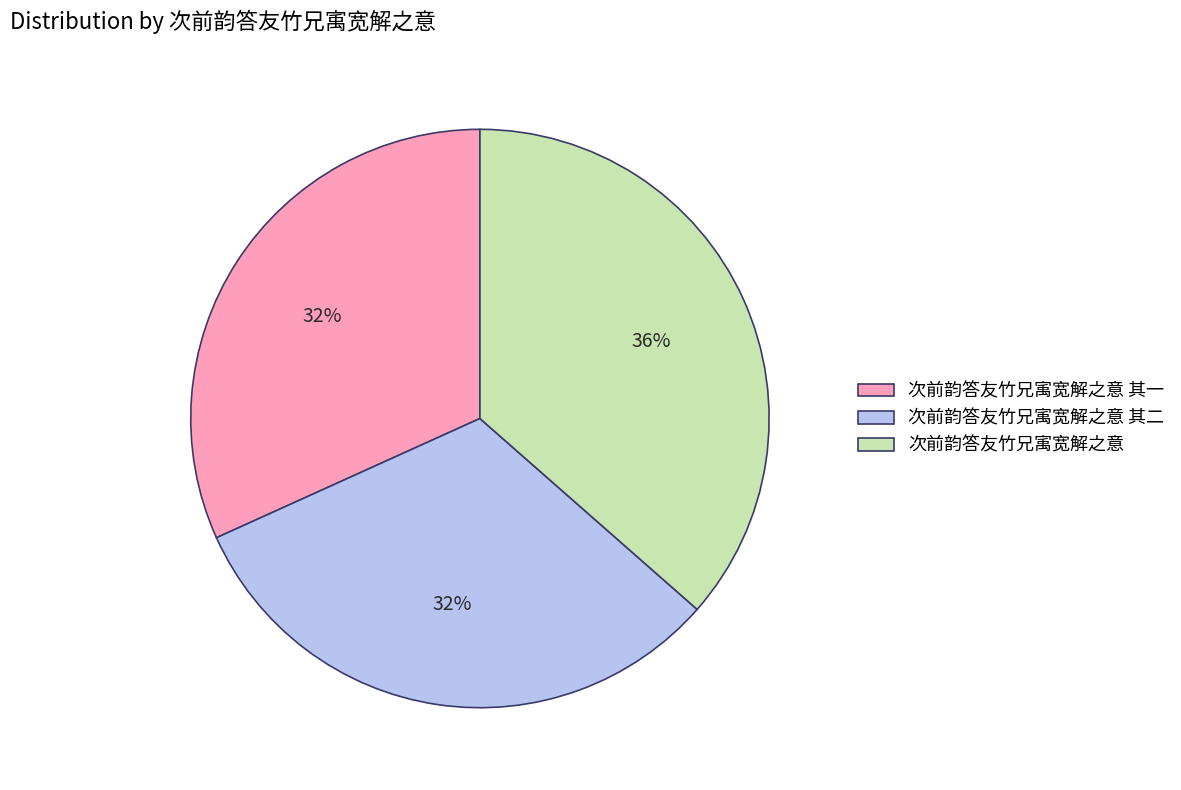

Which category has the biggest portion of the pie?

次前韵答友竹兄㝢宽解之意